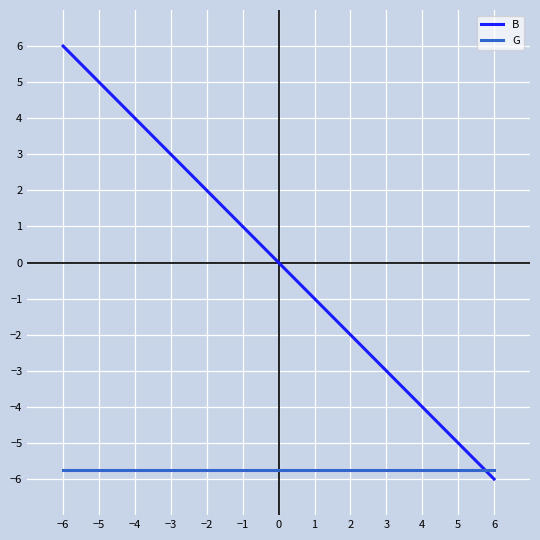

Reading left to right, what are all the values shown in this chart?

B: 6.0	5.0	4.0	3.0	2.0	1.0	0.0	-1.0	-2.0	-3.0	-4.0	-5.0	-6.0
G: -5.8	-5.8	-5.8	-5.8	-5.8	-5.8	-5.8	-5.8	-5.8	-5.8	-5.8	-5.8	-5.8